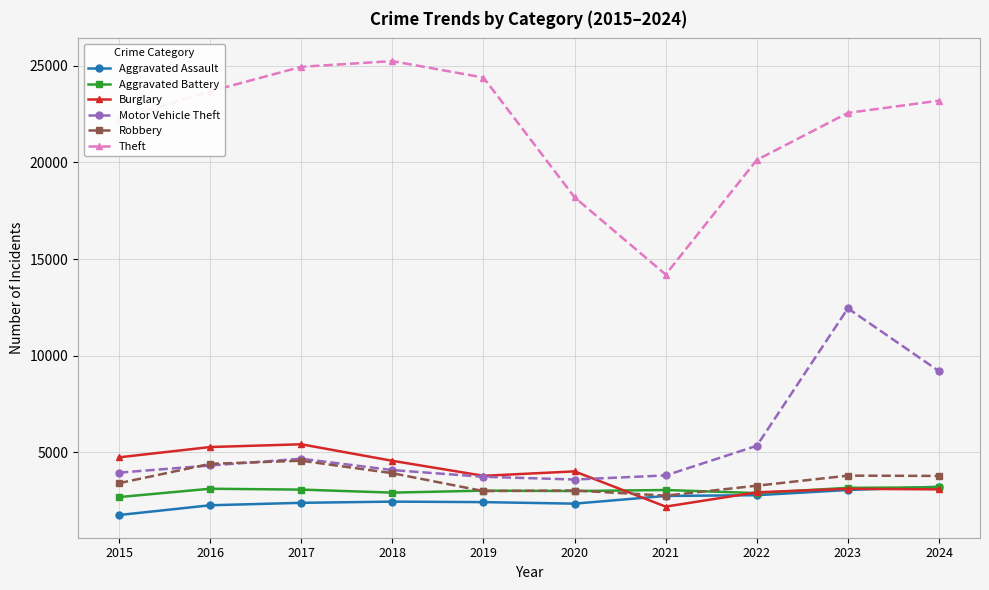

In Theft, how many points are higher than both neighbors (excluding endpoints)?

1